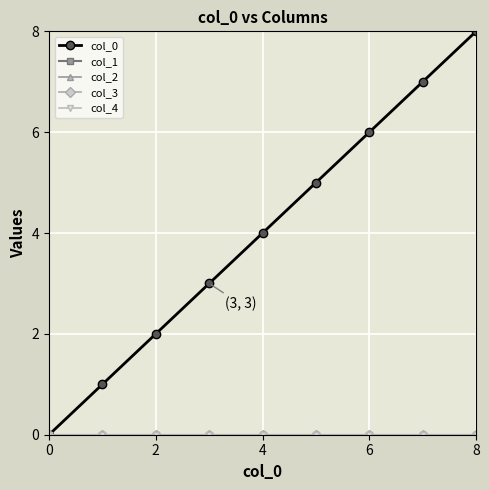

Does the chart have visible grid lines?

Yes